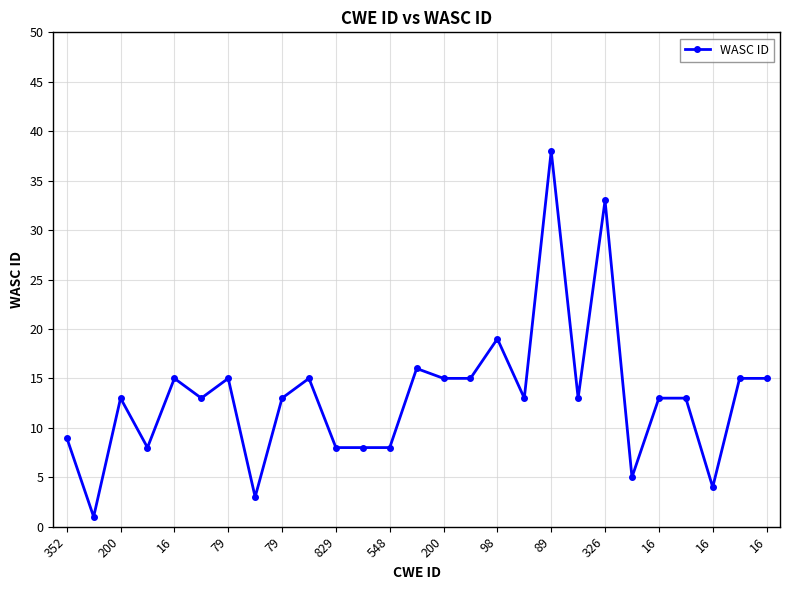

True or false: the data has more than 1 interior local peaks.

True